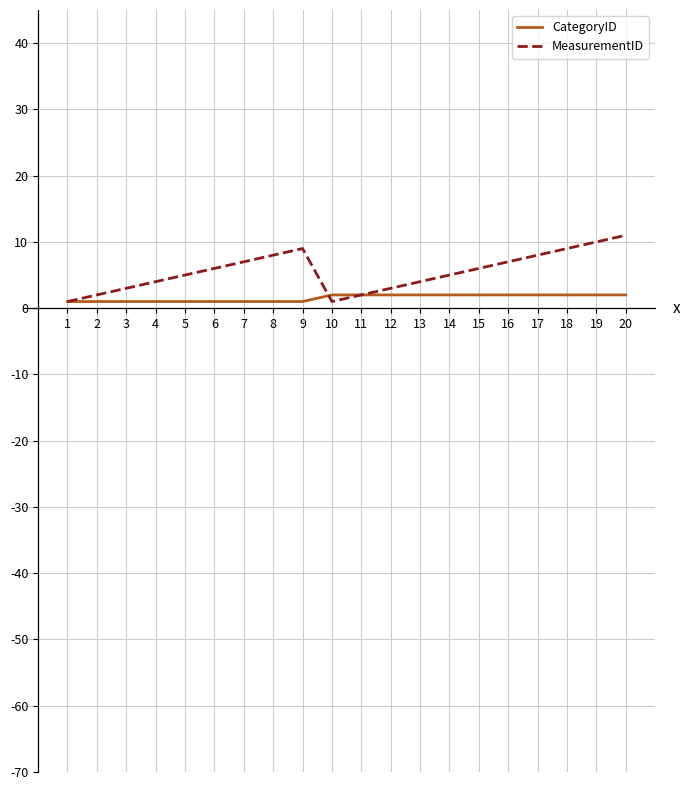

What are all the series names shown in the legend?

CategoryID, MeasurementID